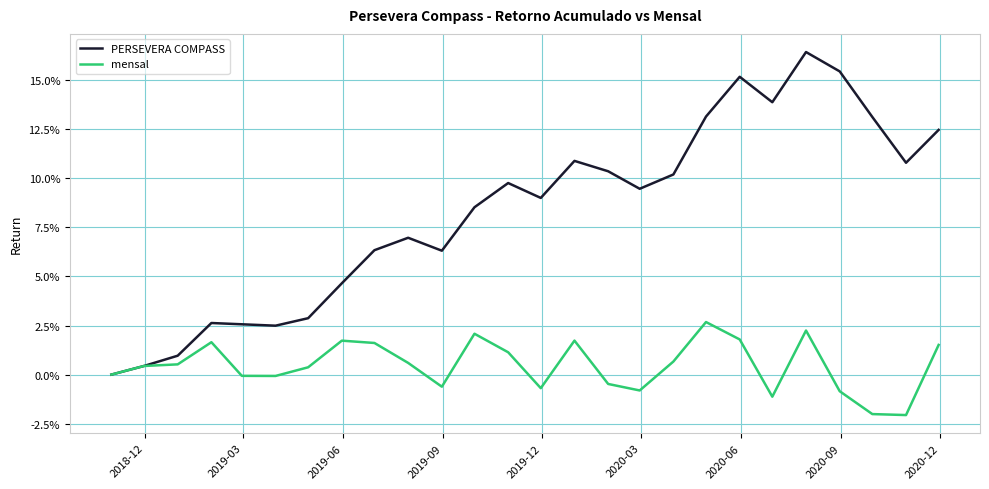

What is the greatest value displayed?

0.2